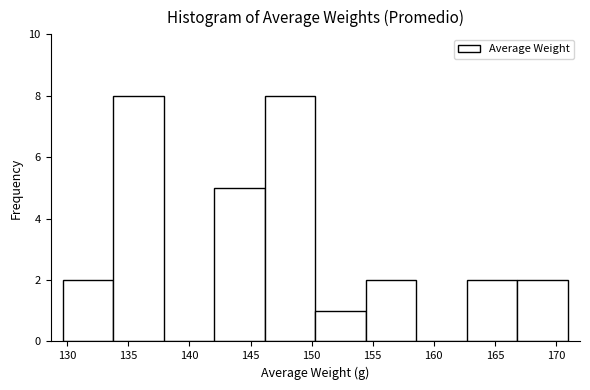

Reading left to right, transcribe this chart: for each bar, give the range it covers on the x-axis and its height. Neither the bar edges nor the heights are printed on the chart, so give them approximately, as read against the axes.

129.5 to 134.0: 2
134.0 to 138.0: 8
138.0 to 142.0: 0
142.0 to 146.0: 5
146.0 to 150.5: 8
150.5 to 154.5: 1
154.5 to 158.5: 2
158.5 to 162.5: 0
162.5 to 167.0: 2
167.0 to 171.0: 2